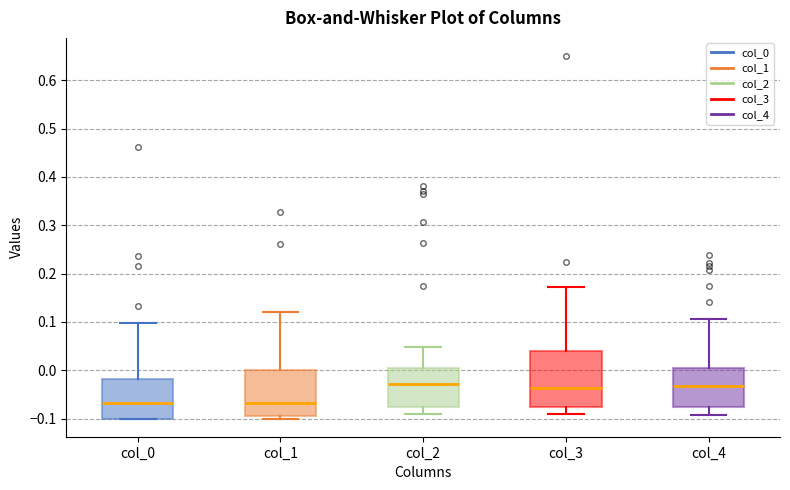

Reading left to right, read every box against the y-axis: the position of its median line, the range the box covers, and the ends of its whiskers. The values are not printed on the chart, so give them approximately, as read against the axis.

col_0: median -0.07, box -0.10 to -0.02, whiskers -0.10 to 0.10
col_1: median -0.07, box -0.10 to 0.00, whiskers -0.10 (just below the box's lower edge) to 0.12
col_2: median -0.03, box -0.08 to 0.01, whiskers -0.09 to 0.05
col_3: median -0.04, box -0.08 to 0.04, whiskers -0.09 to 0.17
col_4: median -0.03, box -0.08 to 0.01, whiskers -0.09 to 0.11